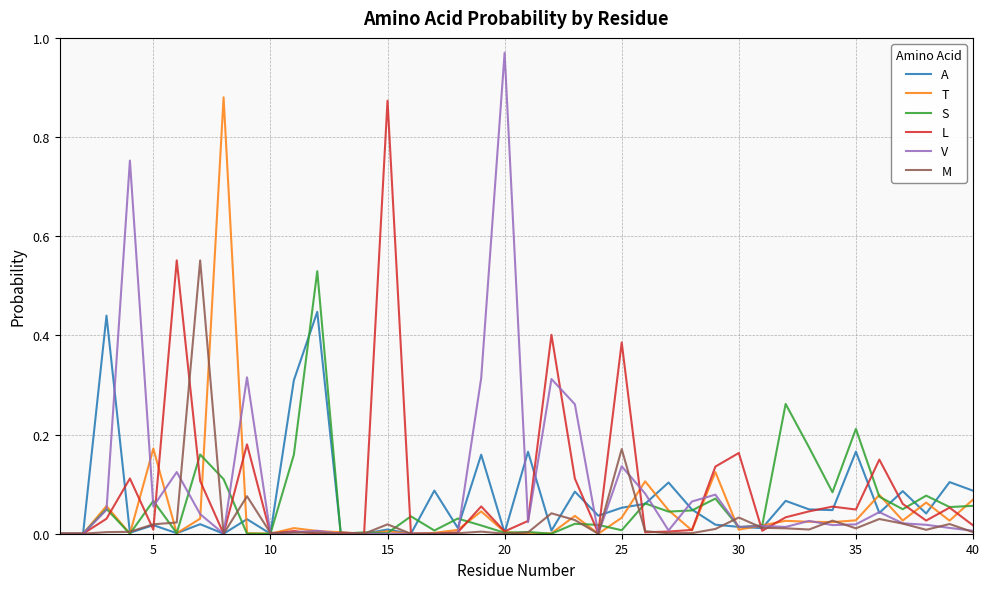

Which series has the largest range (max minus min)?

V